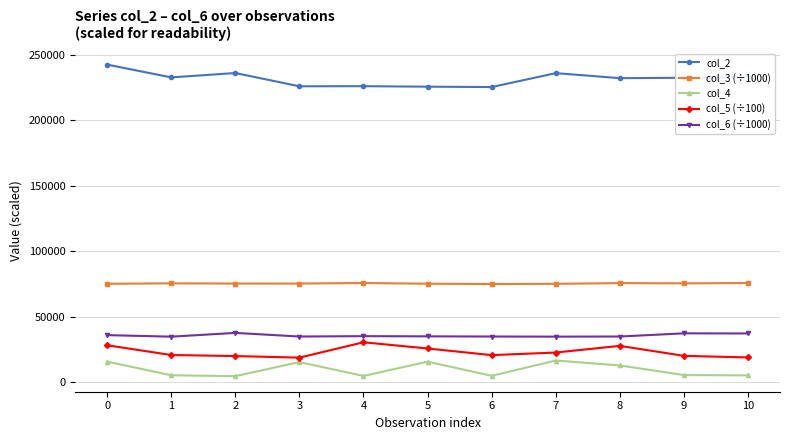

Which series has the largest total across all categories?

col_2